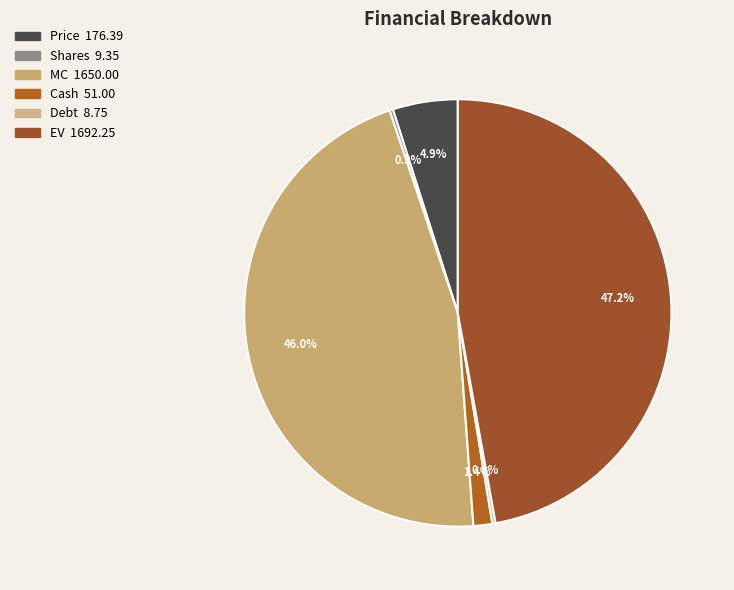

True or false: Cash accounts for 1% of the total.

True